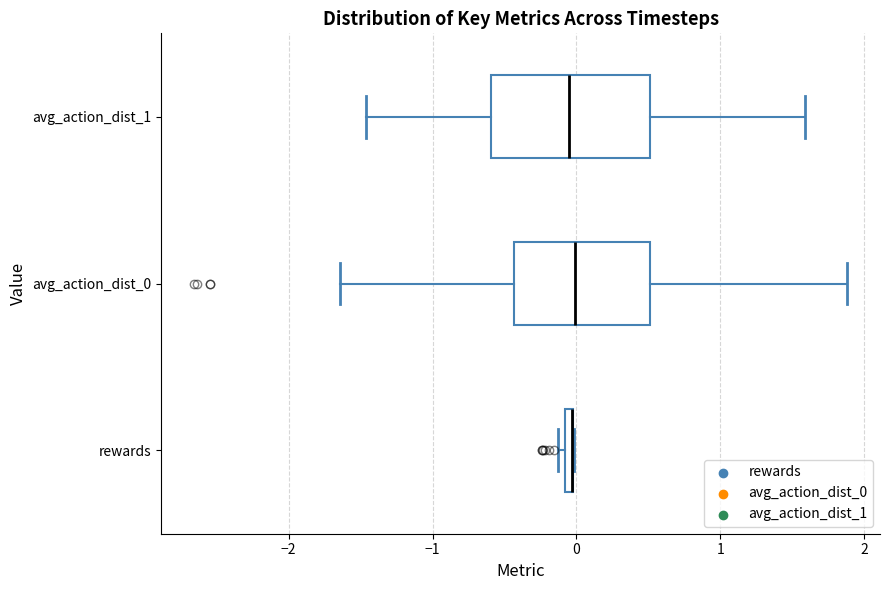

Where is the left edge of the box for avg_action_dist_0 on the x-axis? The values are not printed on the chart, so give them approximately, as read against the axis.

-0.4